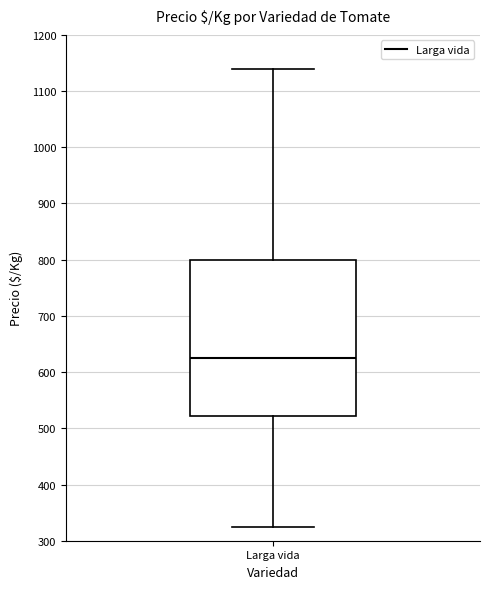

Read this box plot against the y-axis: the position of the median line, the range covered by the box, and the ends of both whiskers. The values are not printed on the chart, so give them approximately, as read against the axis.

median 630, box 520 to 800, whiskers 330 to 1140